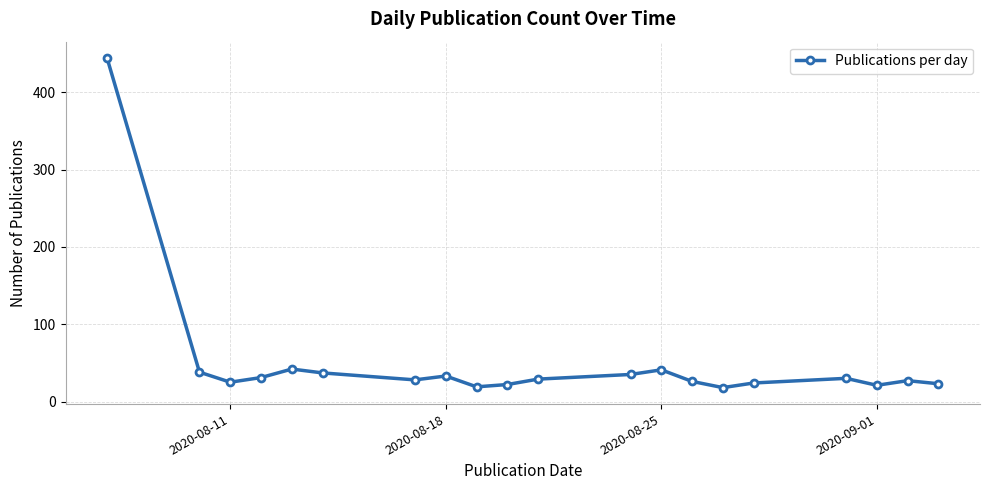

What is the difference between the maximum and minimum values?

426